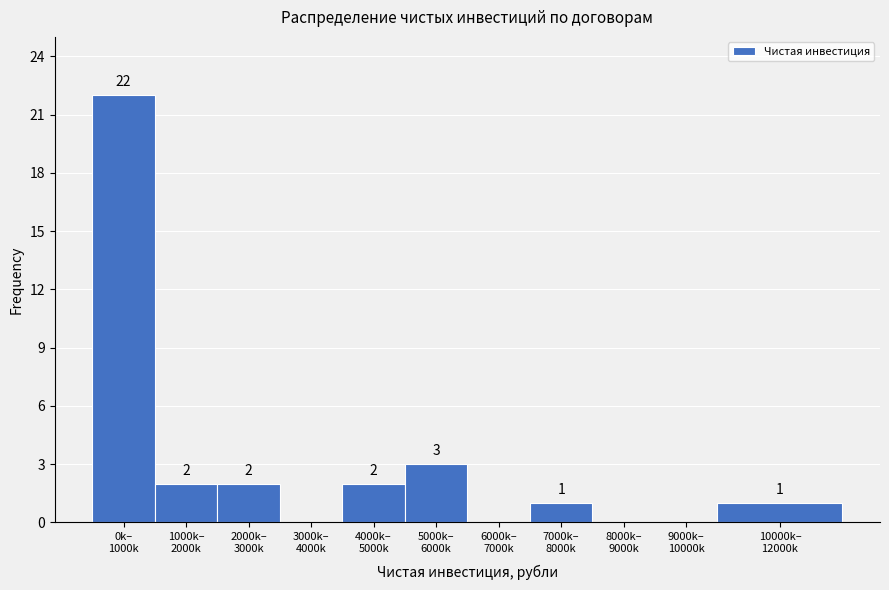

What is the greatest value displayed?

22